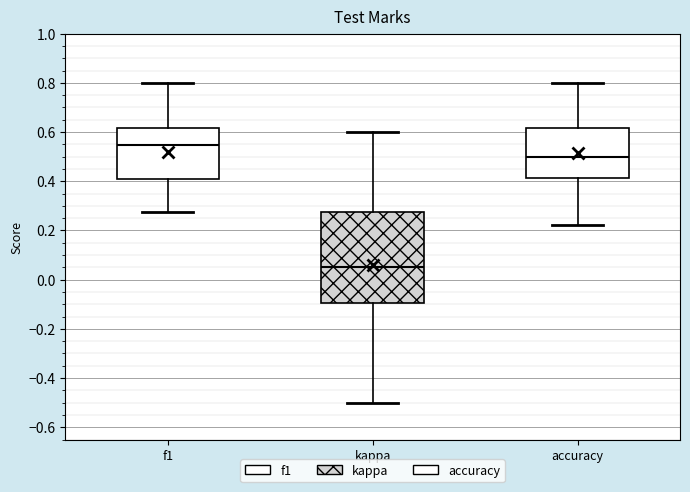

Which box's median line is the lowest?

kappa